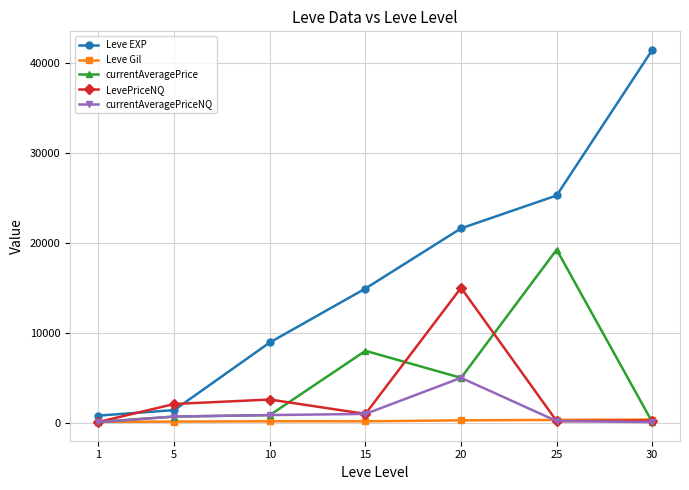

How many interior local peaks does the LevePriceNQ series have?

2